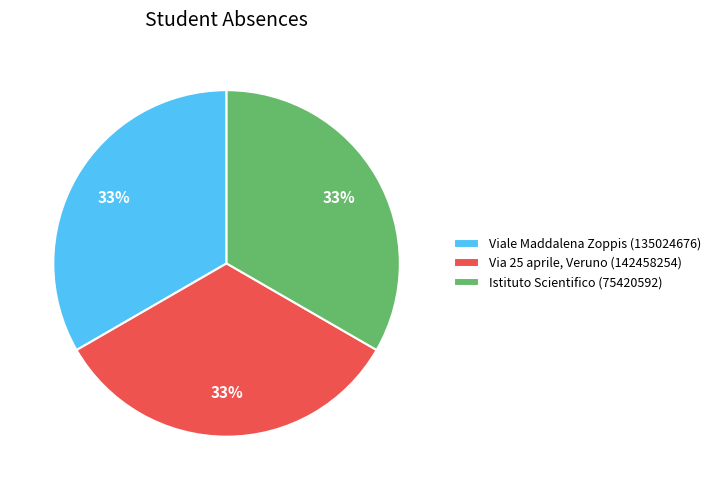

Does Istituto Scientifico (75420592) represent more than half of the total?

No